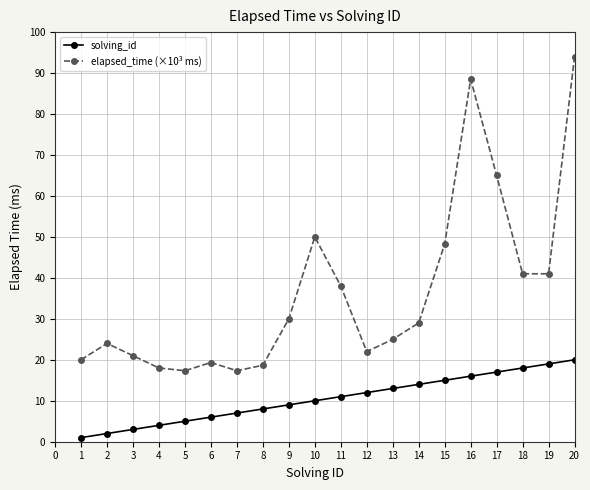

At how many categories does at least one series exceed 12?

20